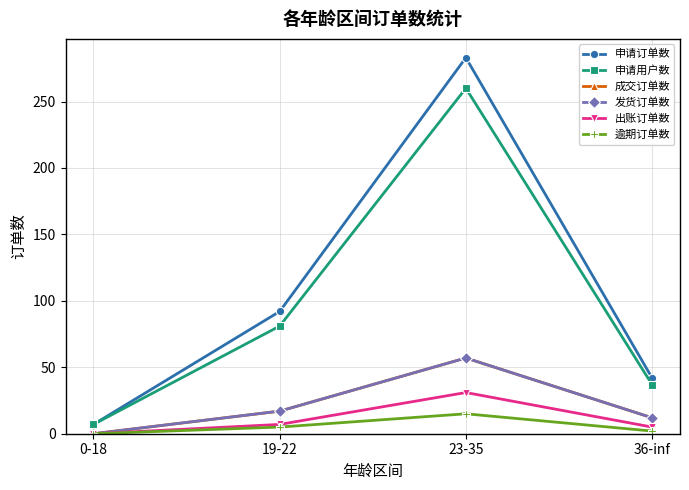

What are all the series names shown in the legend?

申请订单数, 申请用户数, 成交订单数, 发货订单数, 出账订单数, 逾期订单数